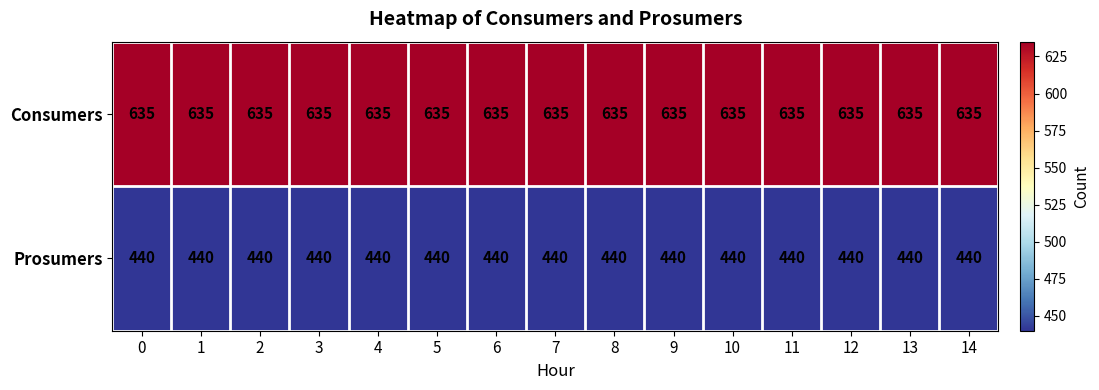

At how many categories does at least one series exceed 450?

15